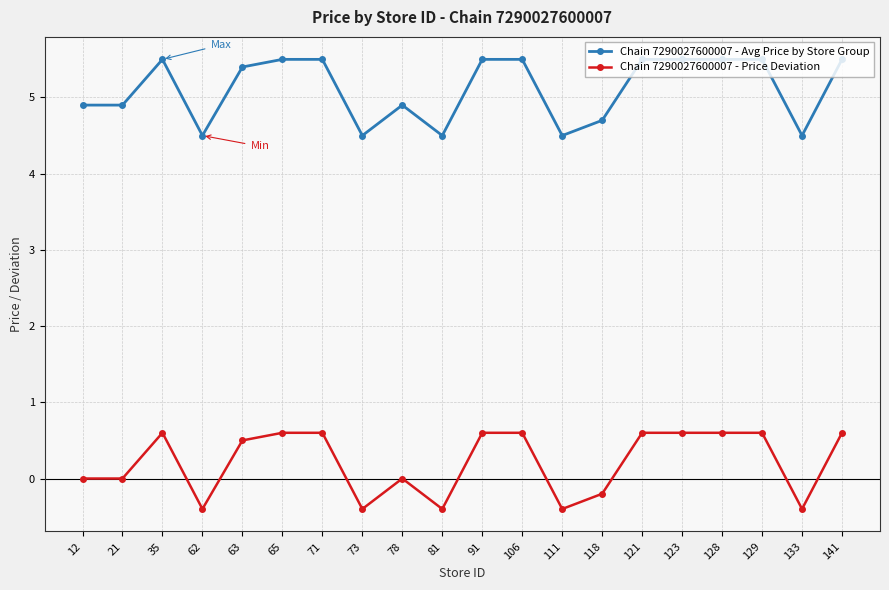

True or false: Chain 7290027600007 - Avg Price by Store Group and Chain 7290027600007 - Price Deviation intersect in this chart.

False